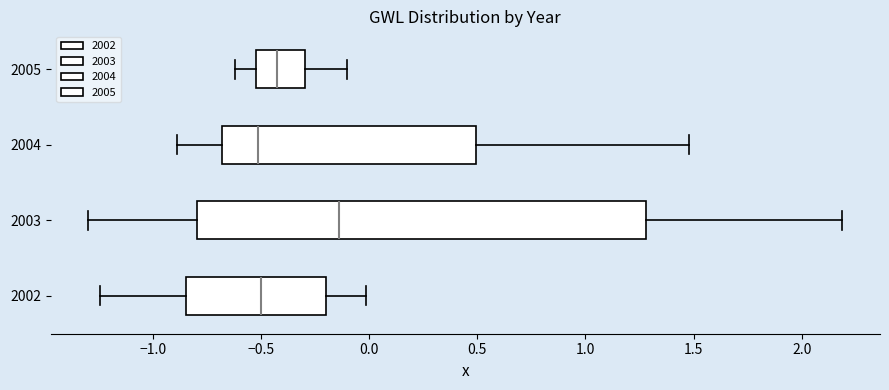

Which box is the widest, from its left edge to its right edge?

2003